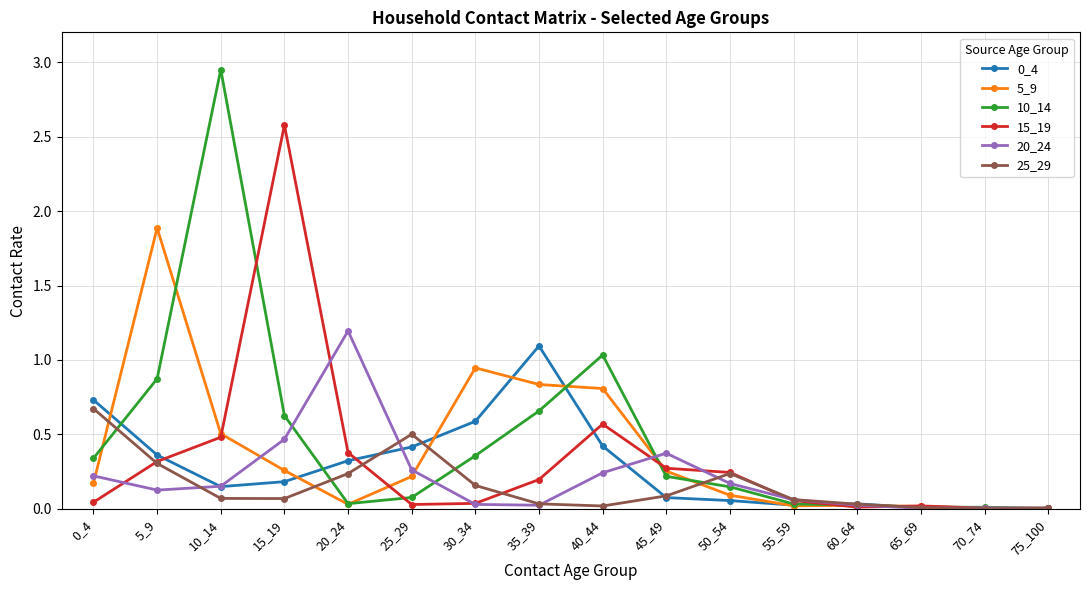

What is the highest value of the 5_9 series?

1.9